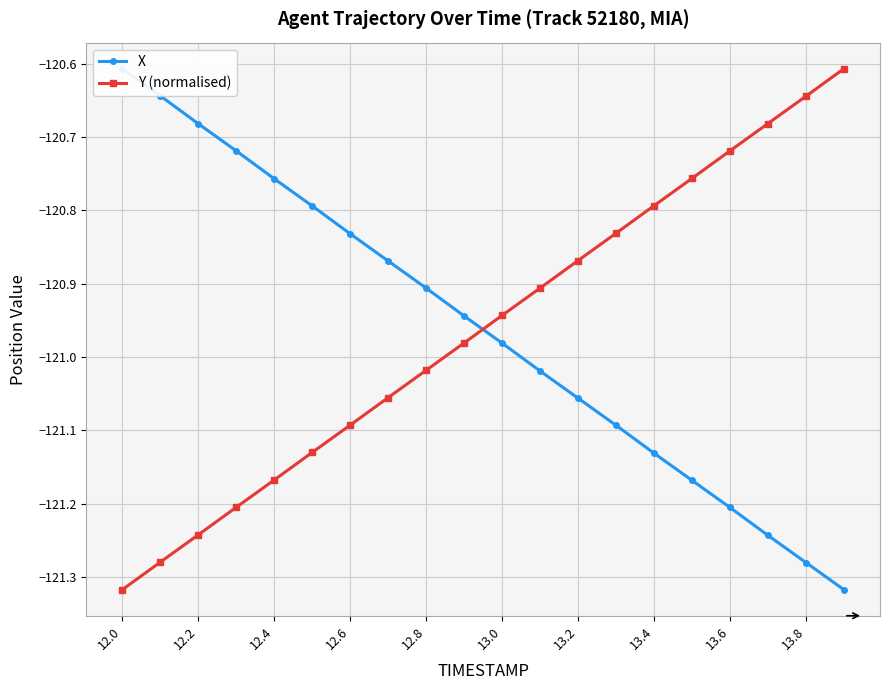

What is the difference between the maximum and second lowest values in the Y (normalised) series?

0.7